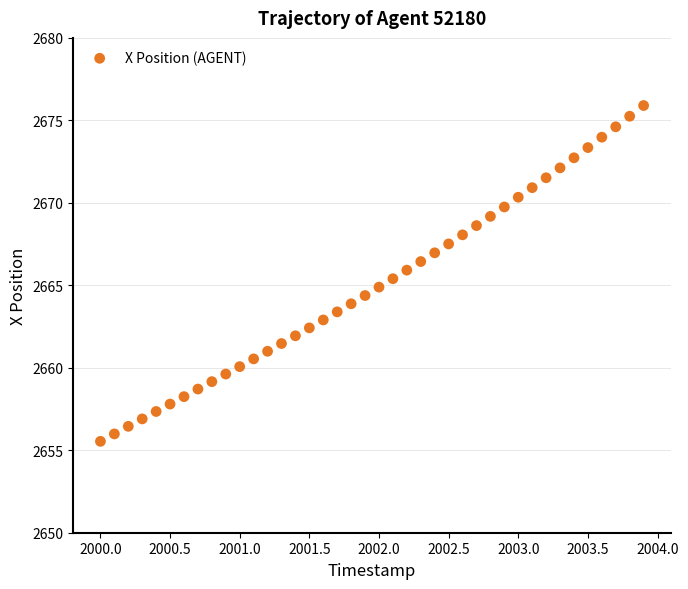

What is the range of Y values (max minus min)?

20.4